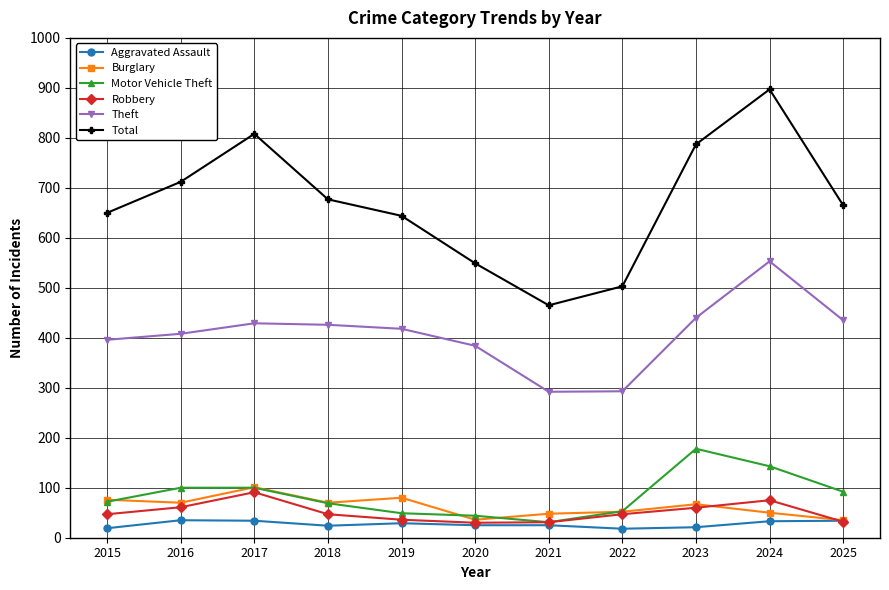

What is the value of the Motor Vehicle Theft point at the 11th from the left?

92